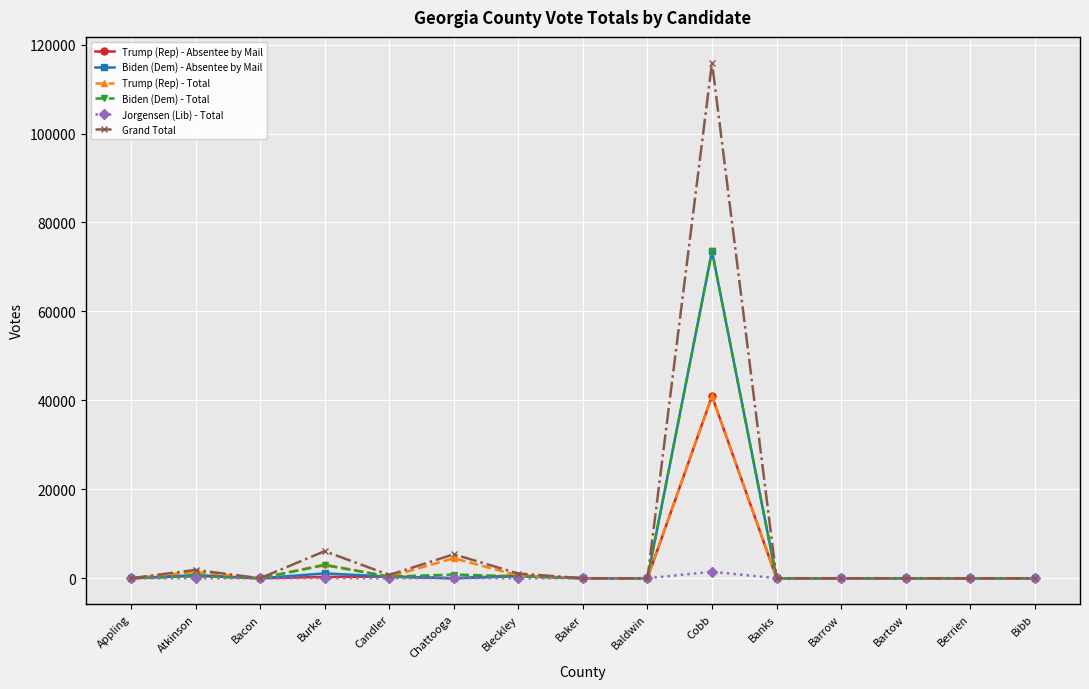

Which category has the highest value across all series?

Cobb